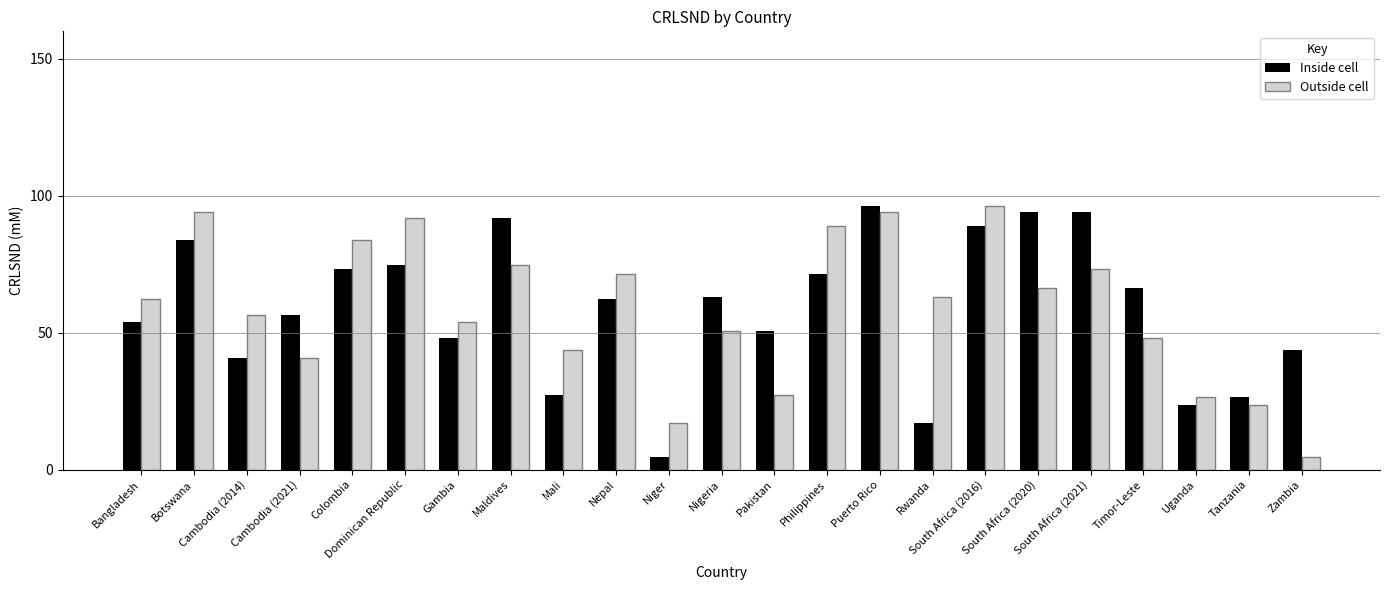

At Cambodia (2014), list the series in order from largest to smallest.

Outside cell, Inside cell